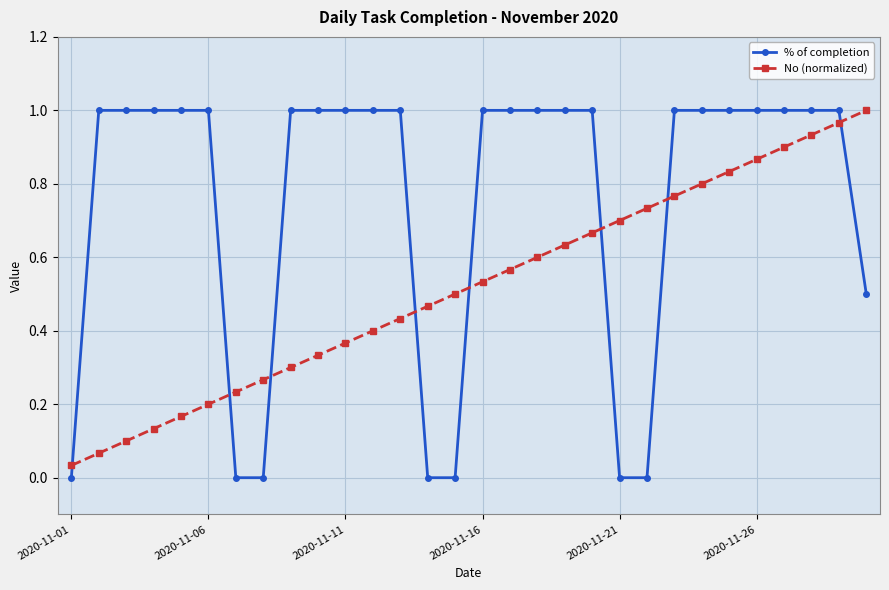

Which series has the largest total across all categories?

% of completion